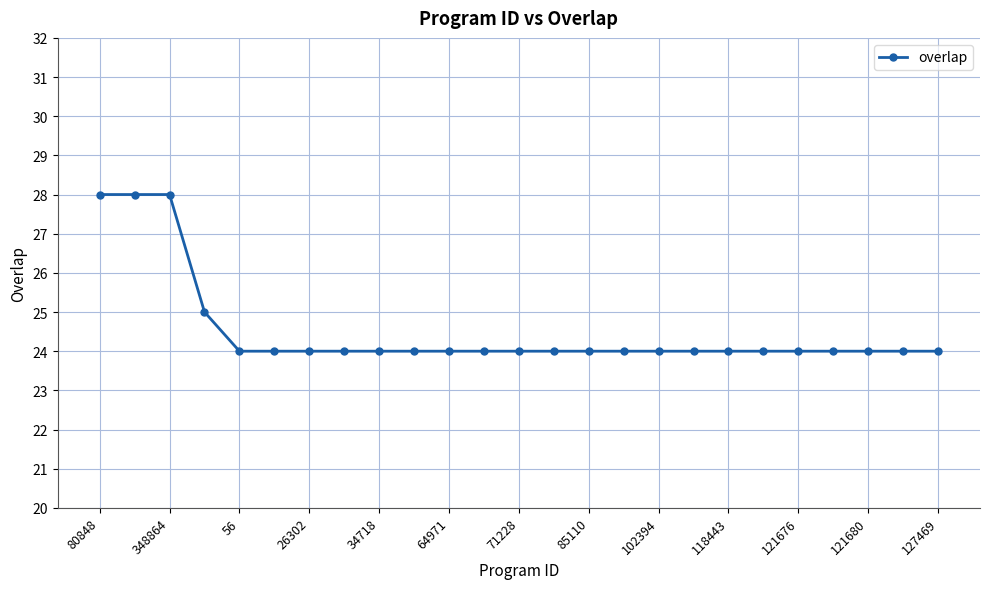

How many distinct data groups are displayed?

1